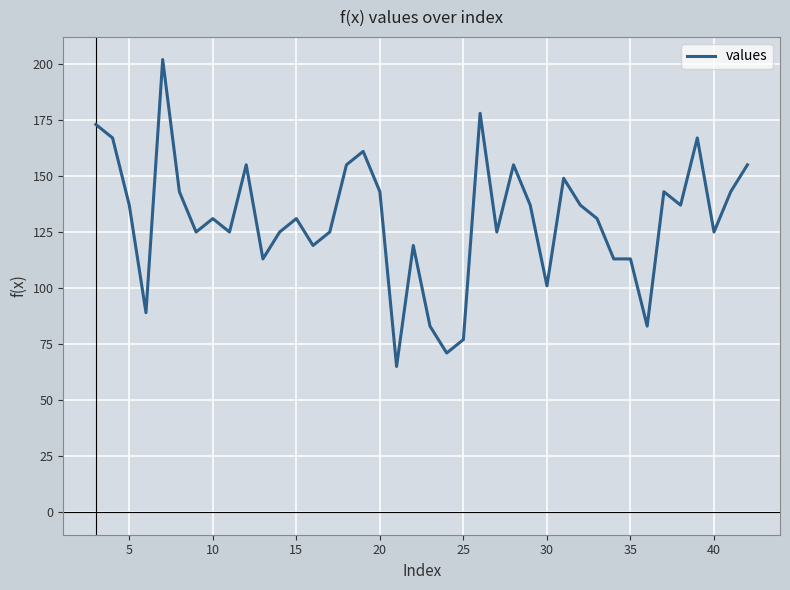

What is the maximum value shown in the chart?

202